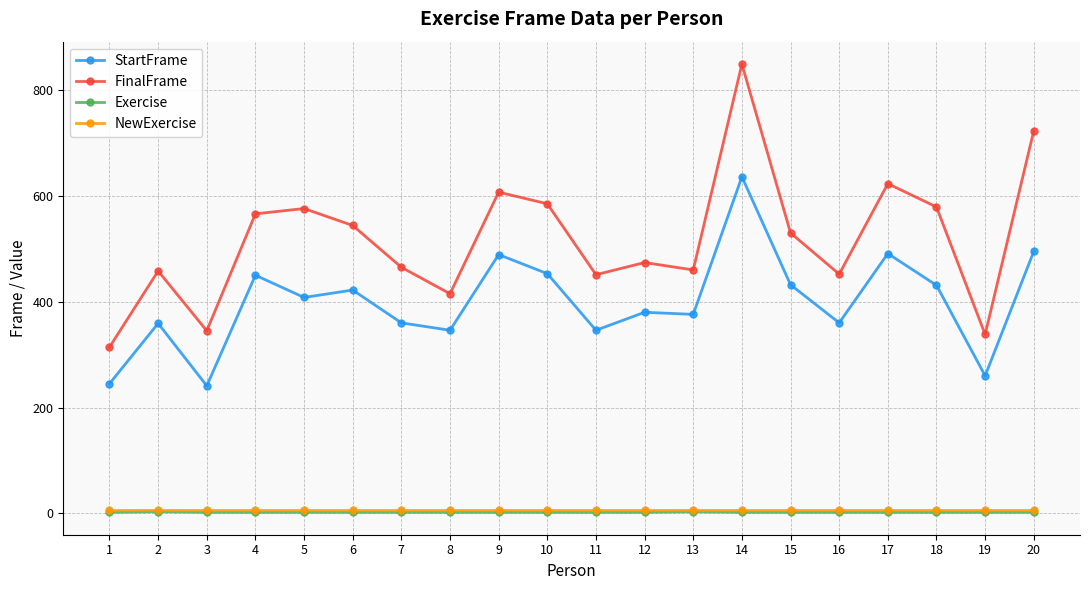

What is the maximum value shown in the chart?

849